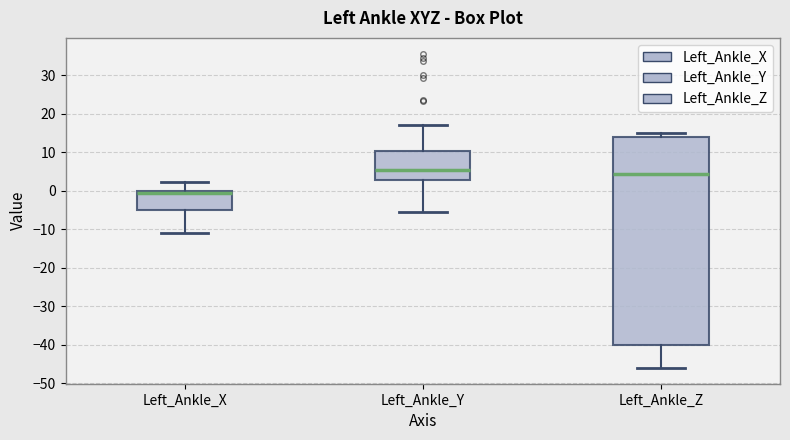

Where is the upper edge of the box for Left_Ankle_Z on the y-axis? The values are not printed on the chart, so give them approximately, as read against the axis.

14